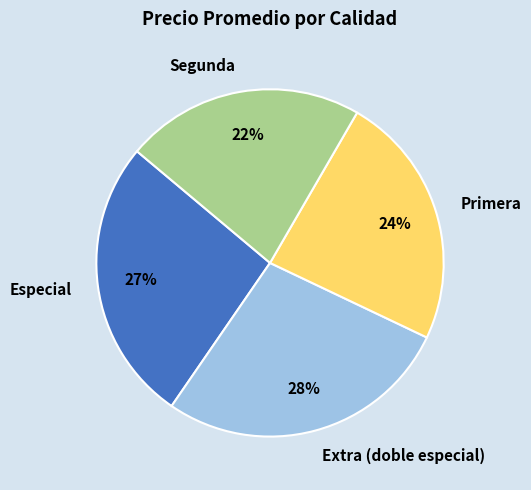

The Especial slice represents 27% of the pie. True or false?

True